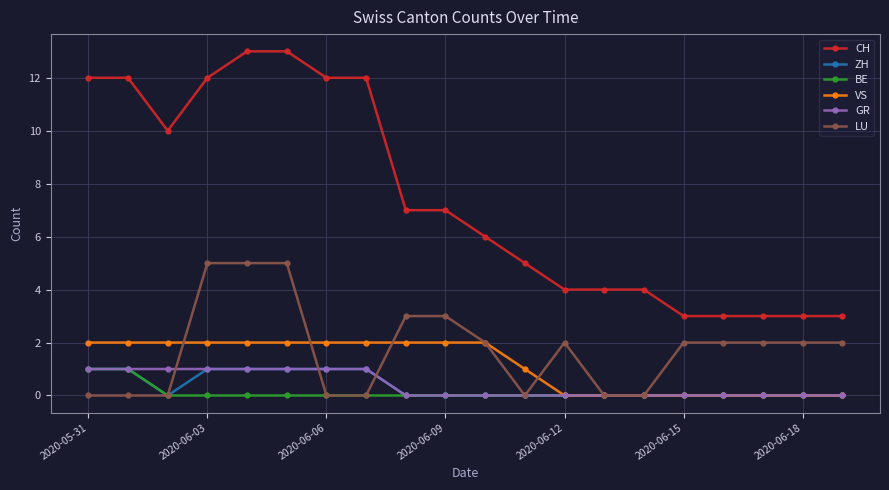

What is the maximum value for CH?

13